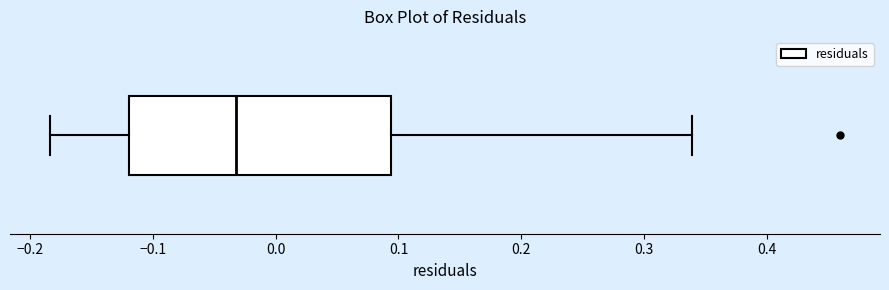

Where does the left whisker of the box end on the x-axis? The values are not printed on the chart, so give them approximately, as read against the axis.

-0.18